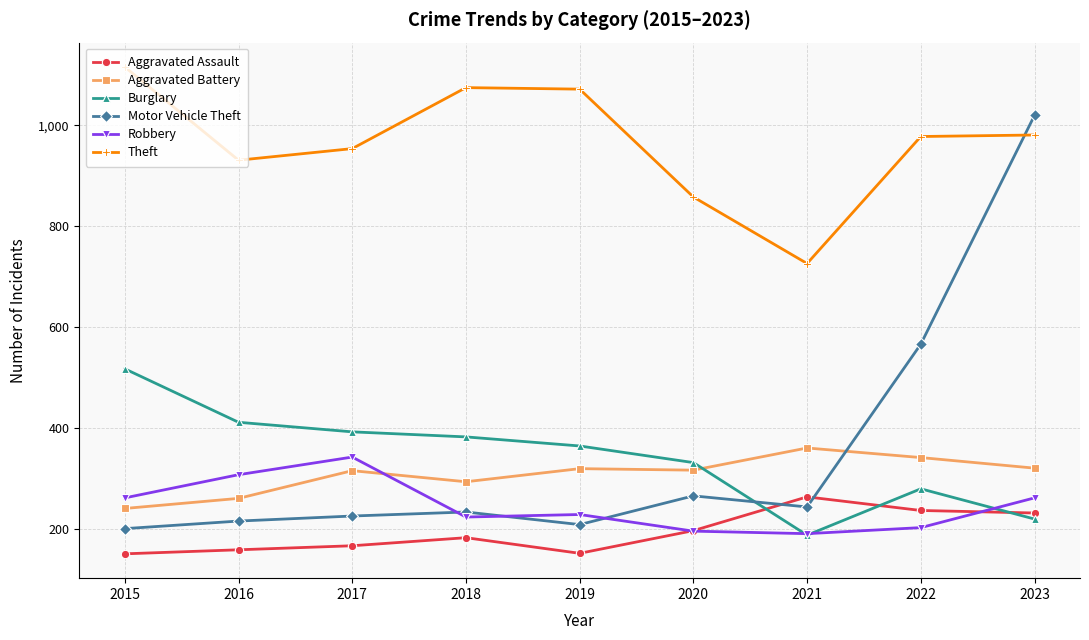

At which label does Robbery first exceed 228?

2015